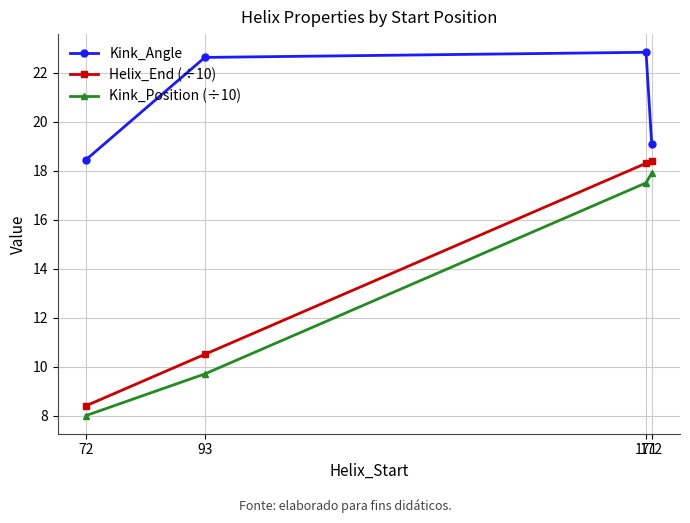

What is the sum of all Kink_Angle values?

83.0